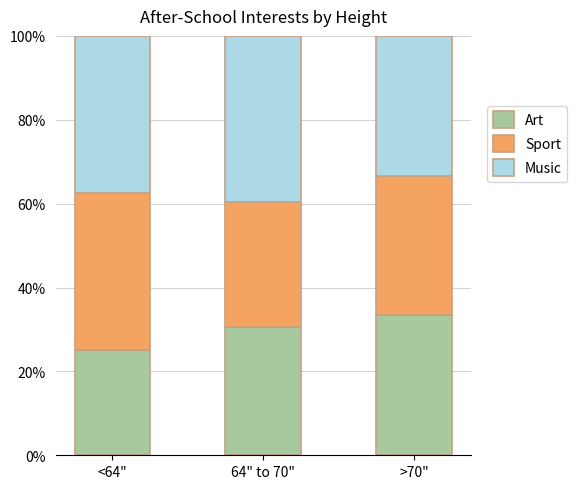

What is the maximum value for Art?

33.3